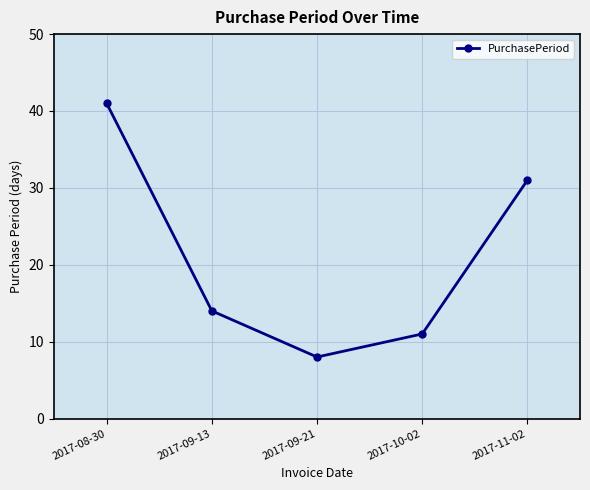

What is the difference between the second highest and minimum values?

23